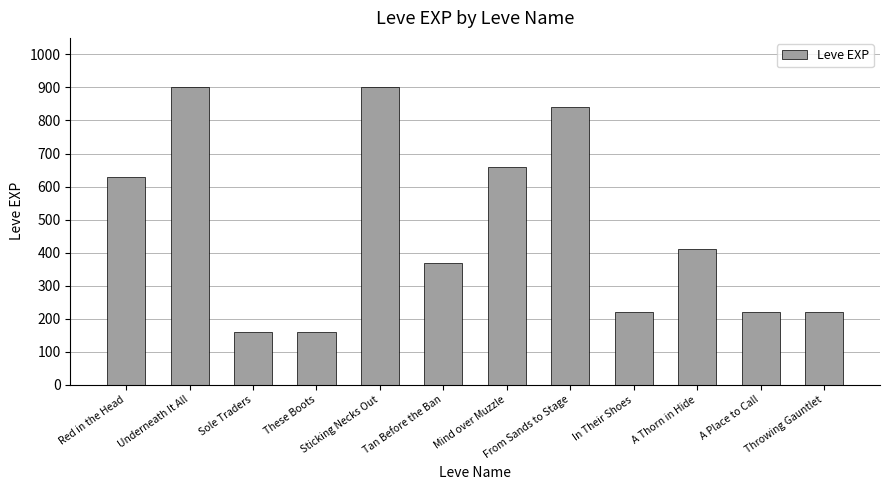

What is the change in value from Red in the Head to A Place to Call?

-410